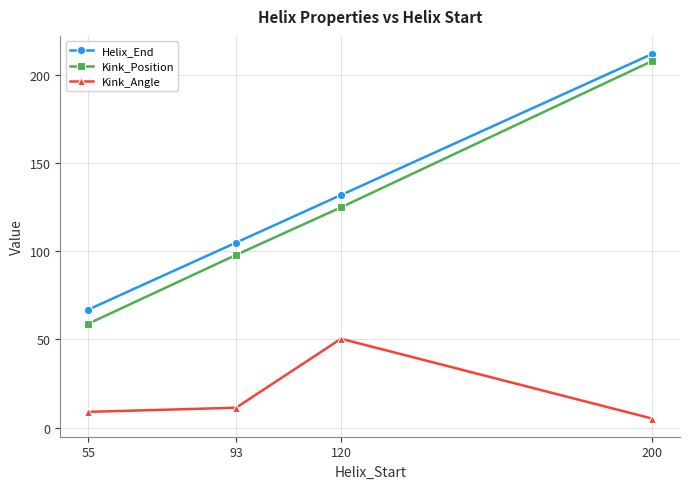

Is this an area chart (filled region under the line)?

No